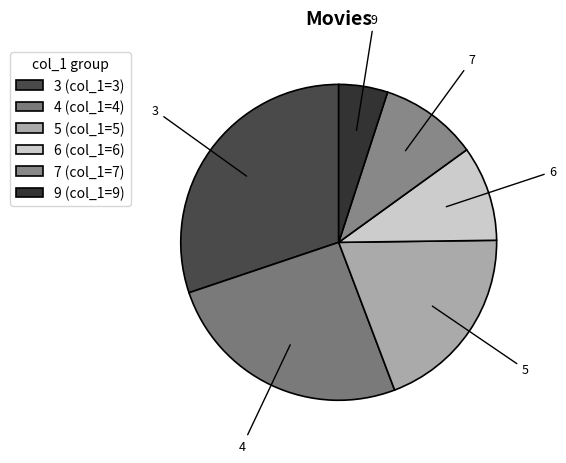

Approximately how many times larger is the value at 7 compared to 9?

2.0